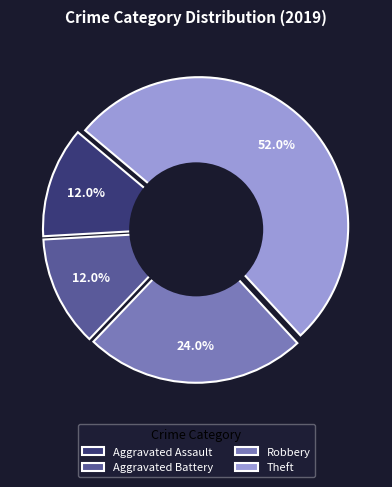

What percentage is the Robbery slice, to the nearest percent?

24%